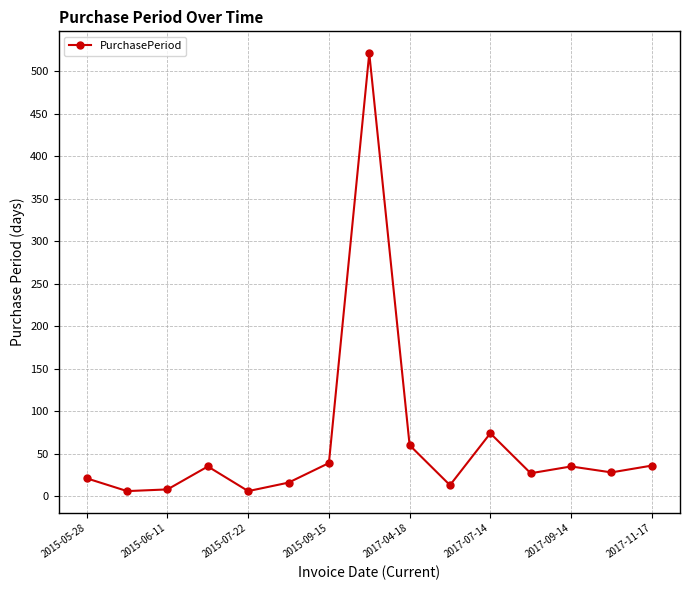

True or false: there are more than 0 points higher than both neighbors.

True